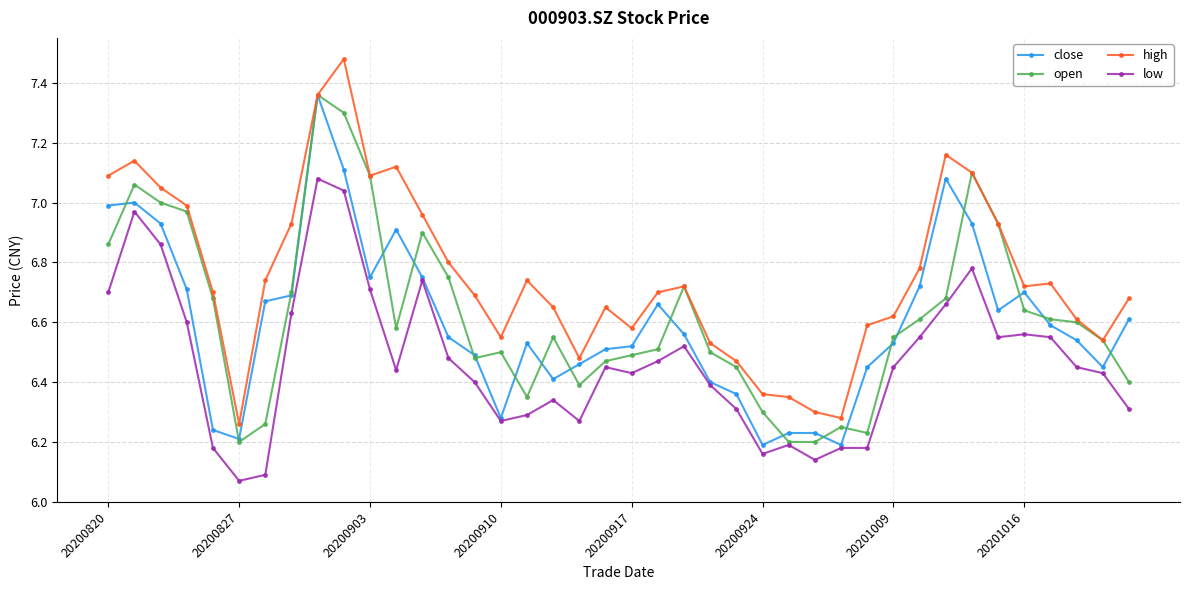

Which series has the largest total across all categories?

high